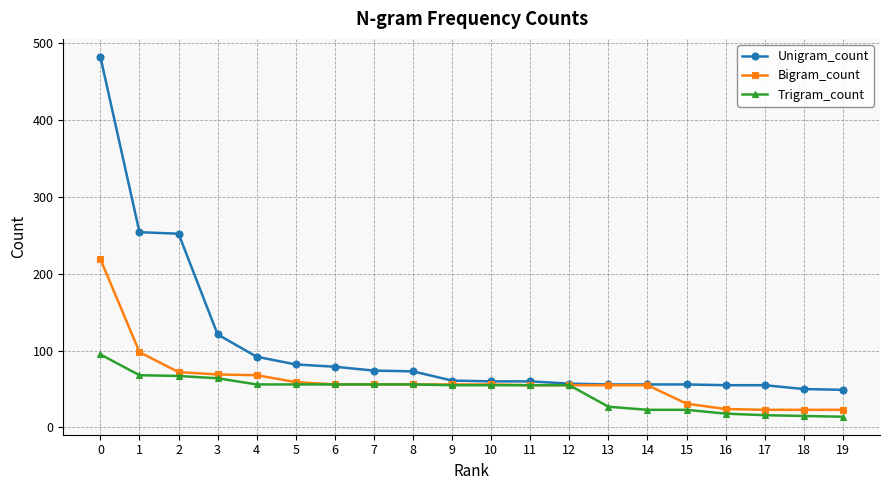

How many data points in Unigram_count are less than 61?

10